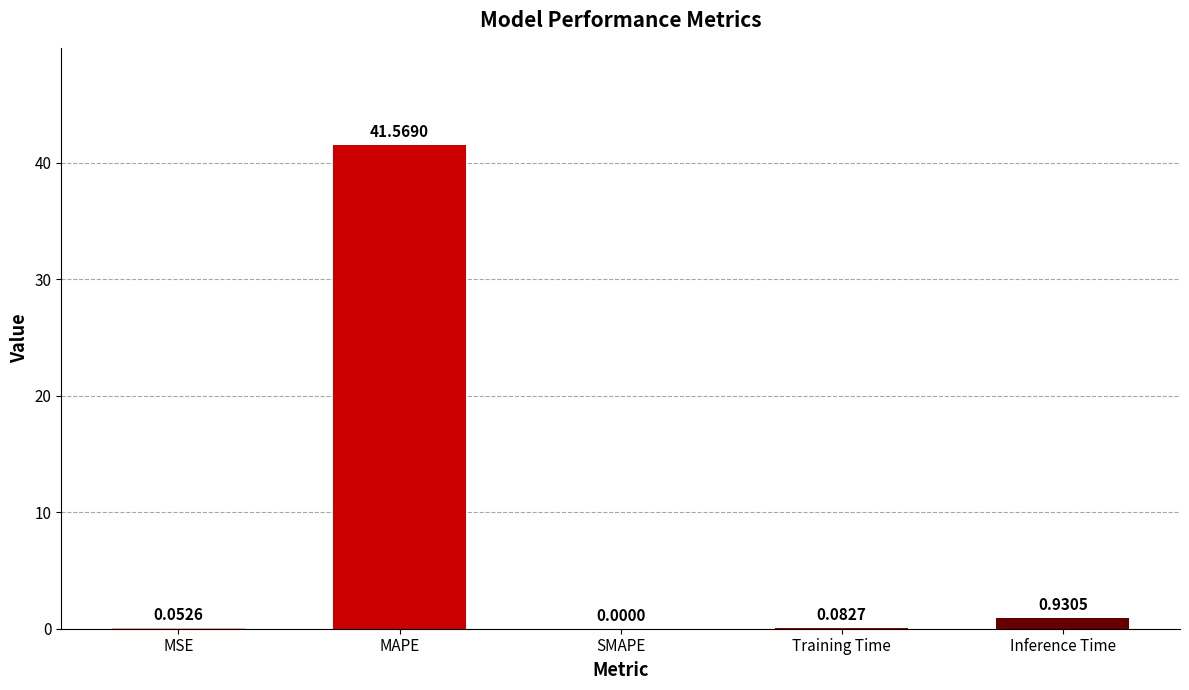

At which category does the chart reach its peak across all series?

MAPE